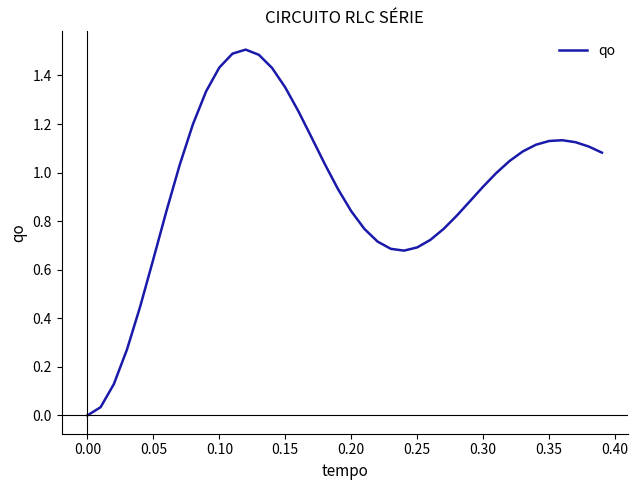

What is the value of the 34th point from the left?

1.1